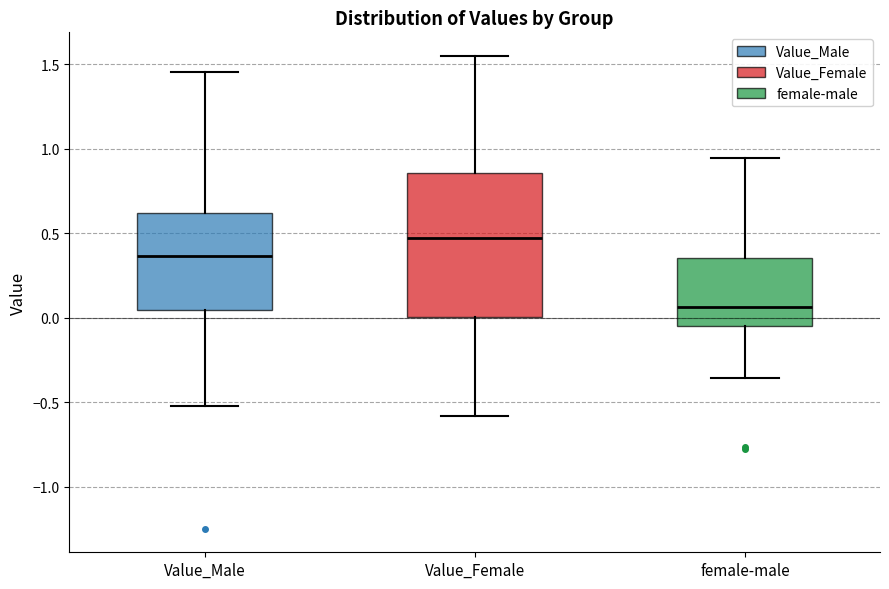

Reading left to right, read every box against the y-axis: the position of its median line, the range the box covers, and the ends of its whiskers. The values are not printed on the chart, so give them approximately, as read against the axis.

Value_Male: median 0.35, box 0.05 to 0.60, whiskers -0.55 to 1.45
Value_Female: median 0.45, box 0.00 to 0.85, whiskers -0.60 to 1.55
female-male: median 0.05, box -0.05 to 0.35, whiskers -0.35 to 0.95